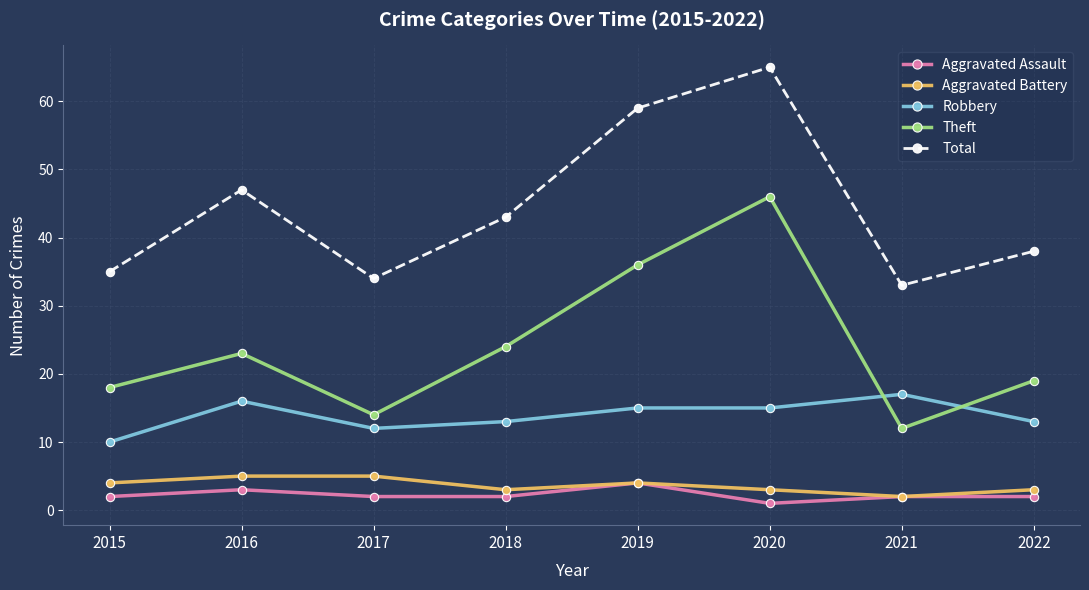

Is it true that Robbery equals 15 at 2020?

True